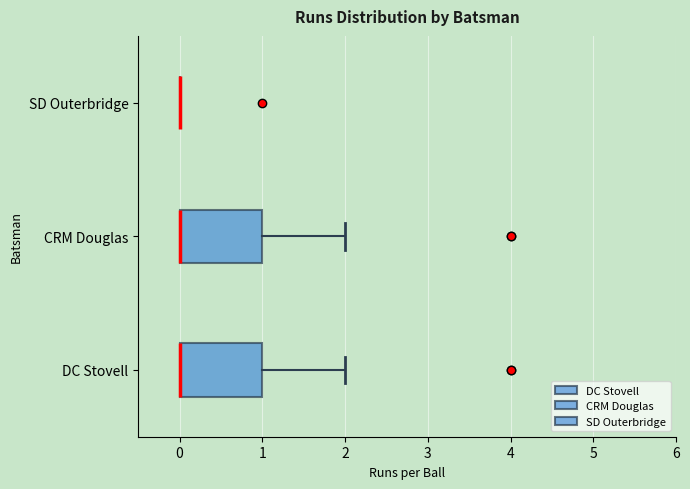

Reading bottom to top, read every box against the x-axis: the position of its median line, the range the box covers, and the ends of its whiskers. The values are not printed on the chart, so give them approximately, as read against the axis.

DC Stovell: median 0 (drawn on the box's left edge), box 0 to 1, whiskers 0 to 2
CRM Douglas: median 0 (drawn on the box's left edge), box 0 to 1, whiskers 0 to 2
SD Outerbridge: box collapsed to a line at 0, whiskers 0 to 0